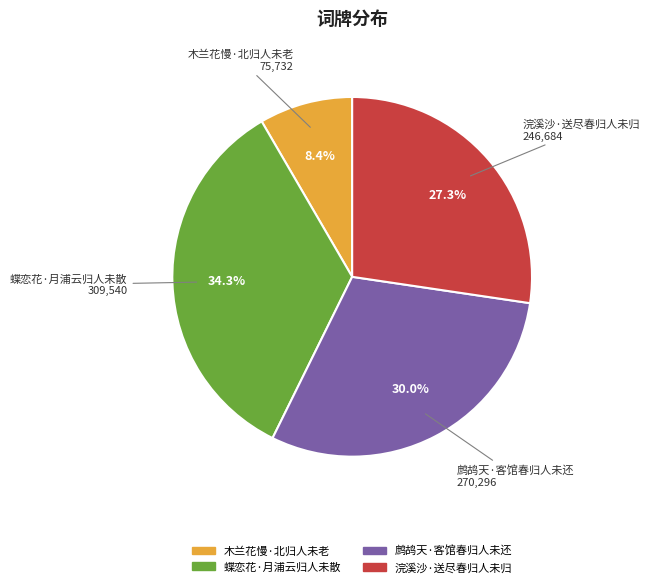

Is there any slice that represents more than half of the pie?

No